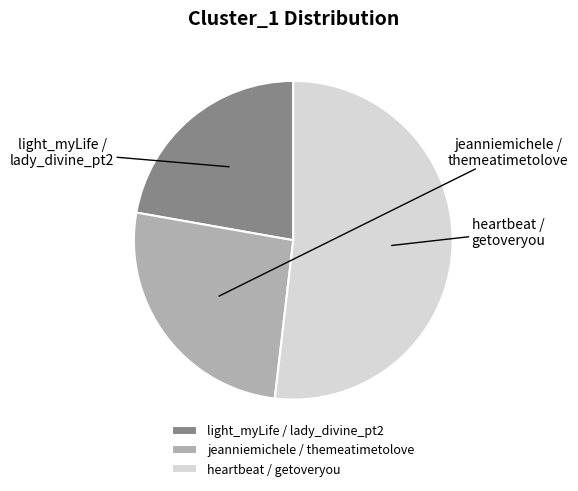

How many slices are in this pie chart?

3